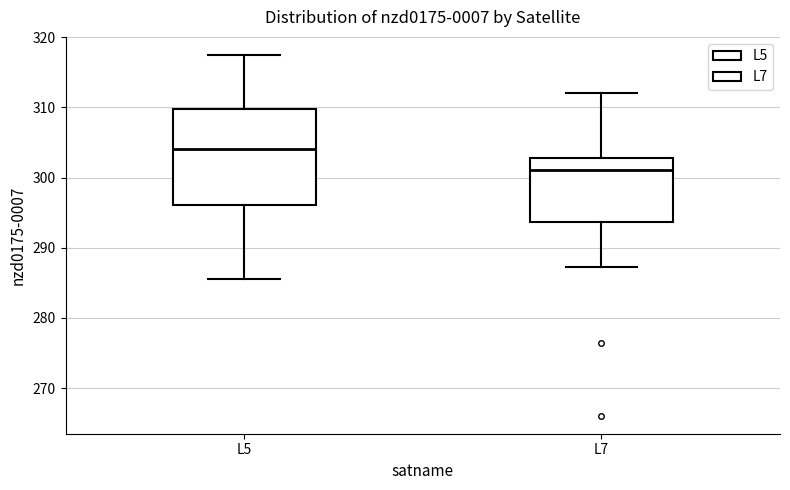

Comparing the boxes themselves (not the whiskers), which one is the tallest?

L5